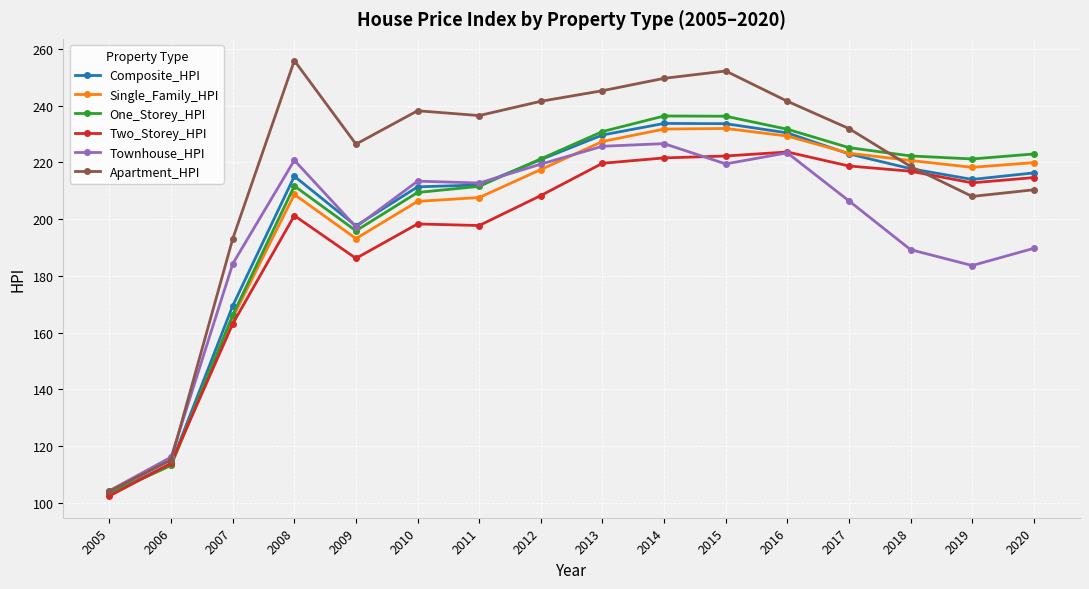

How many lines are shown in the chart?

6